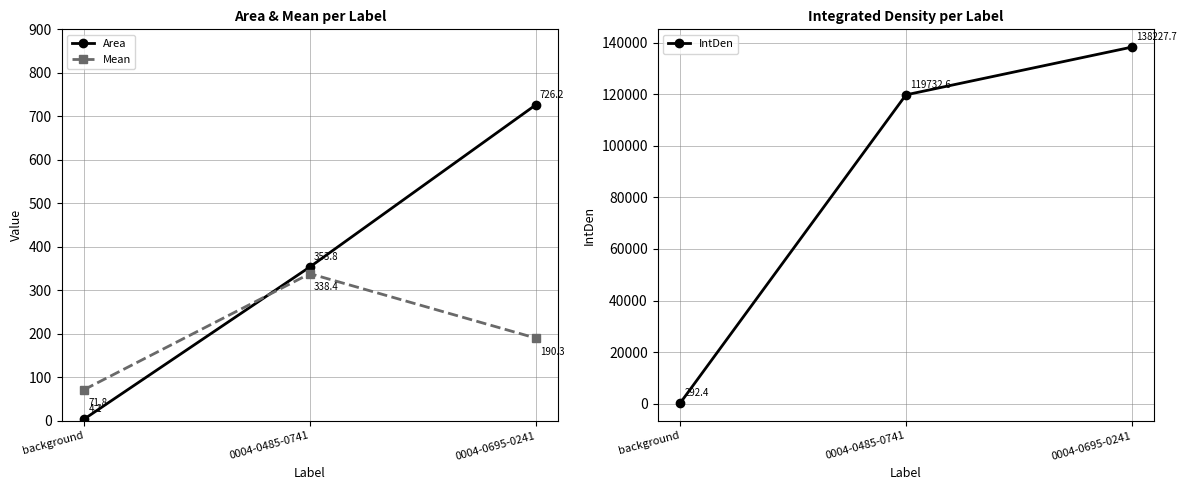

What is the average value of the Area series?

361.4